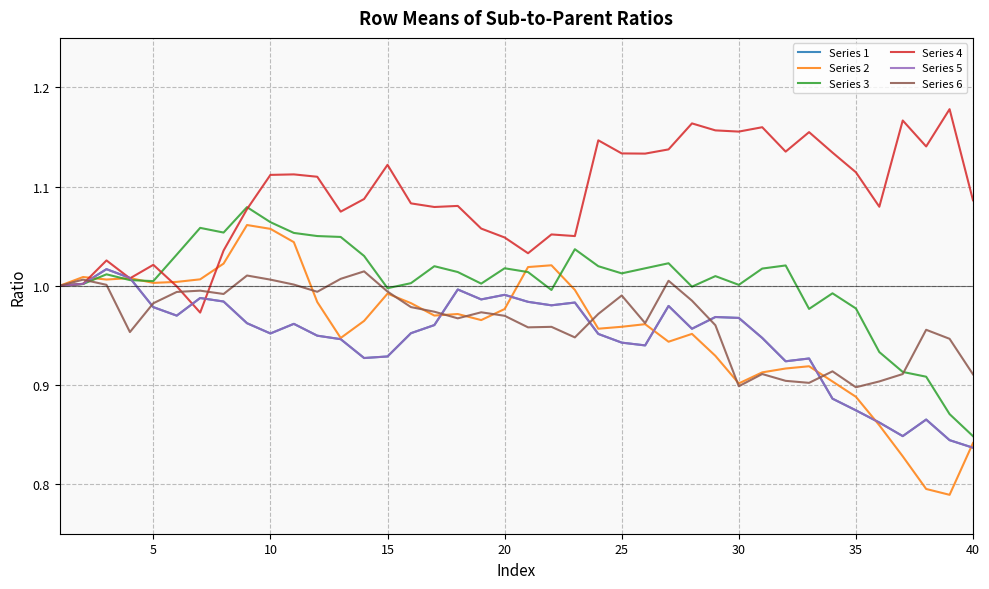

True or false: Series 5 and Series 4 cross at least once.

True